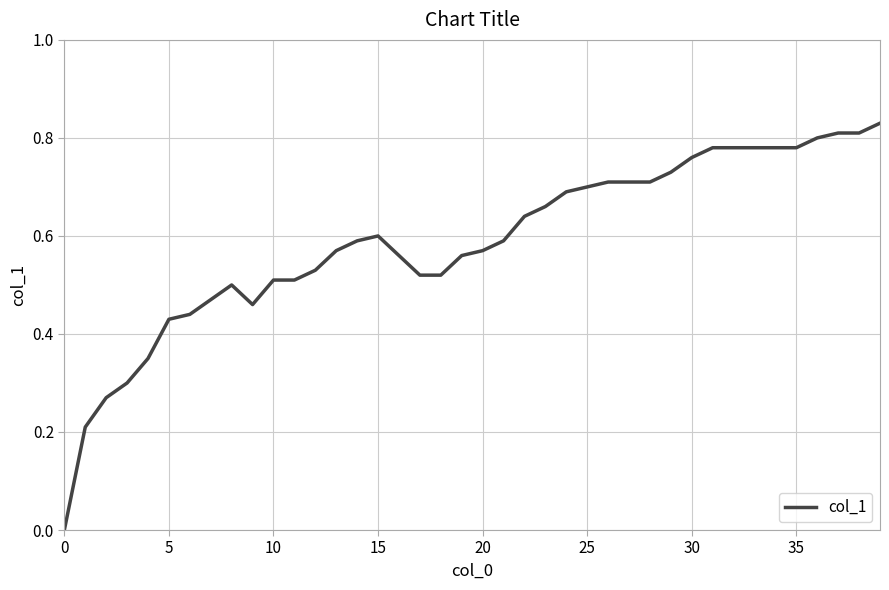

Is this an area chart (filled region under the line)?

No